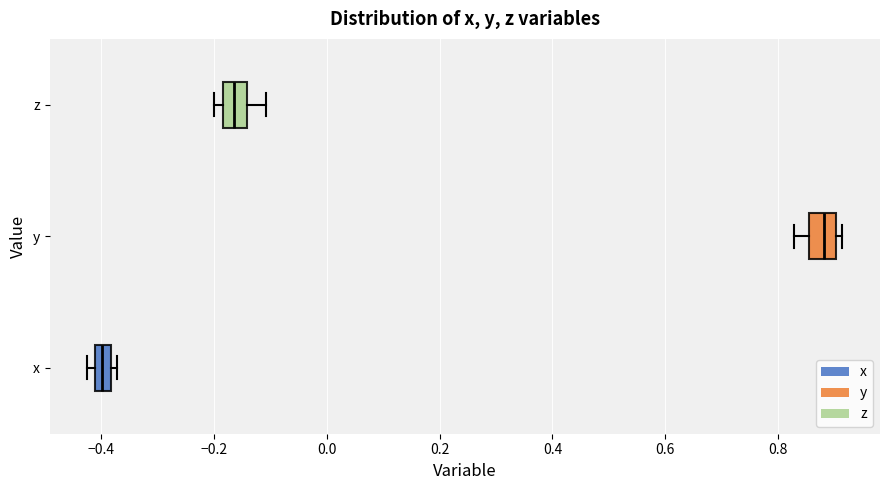

Which box's median line is the furthest to the right?

y